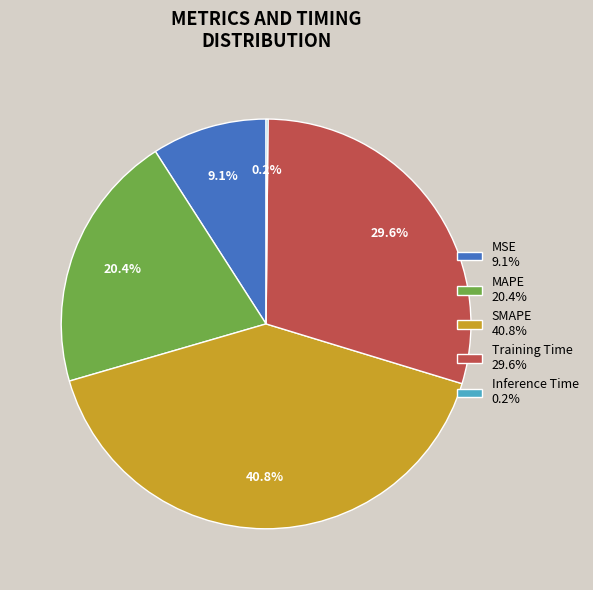

Is the sum of MSE 9.1% and MAPE 20.4% greater than half?

No